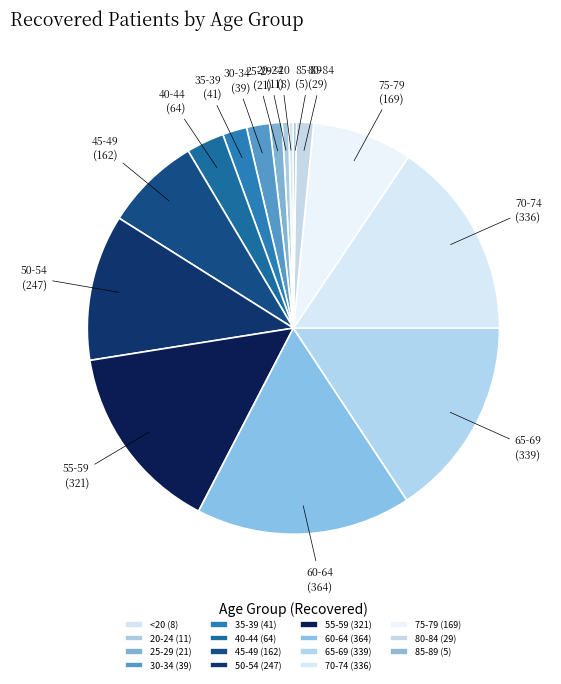

Is there any slice that represents more than half of the pie?

No